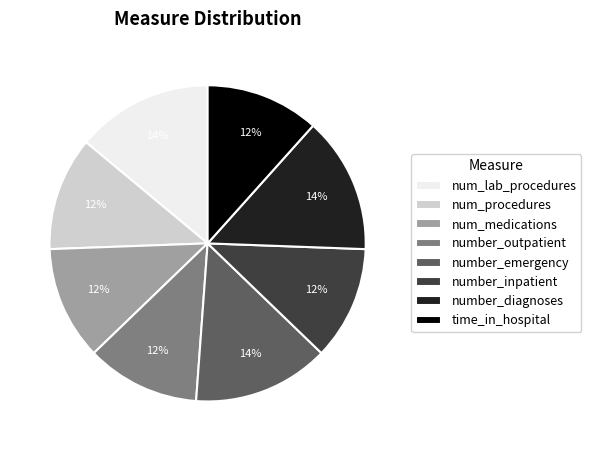

True or false: number_diagnoses accounts for 14% of the total.

True